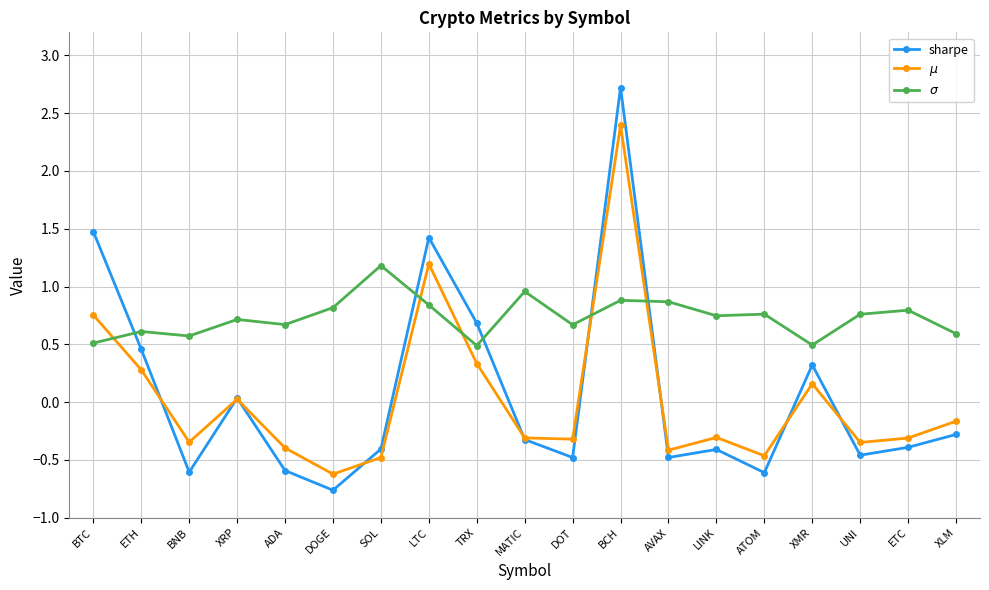

True or false: sharpe has more than 2 interior local peaks.

True